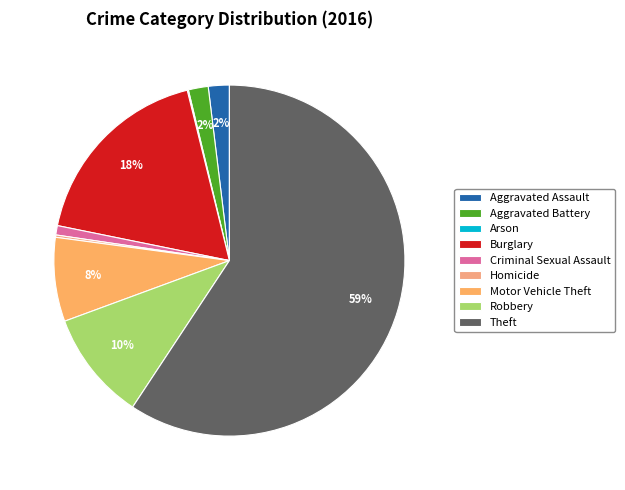

To the nearest percent, what percentage of the pie is Robbery?

10%